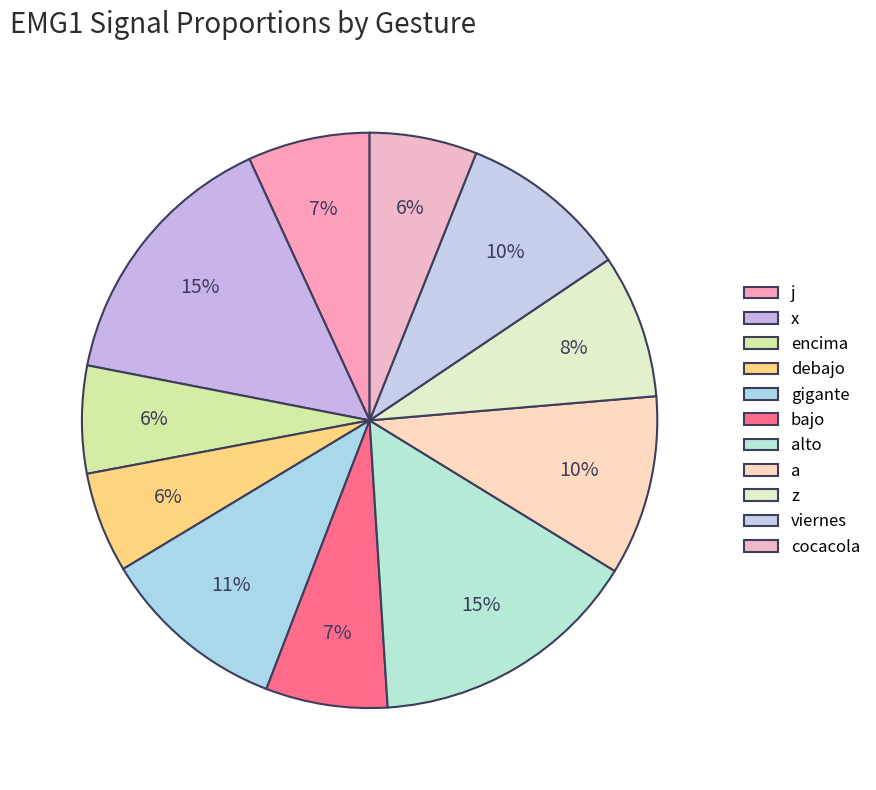

Count the number of slices in the pie.

11